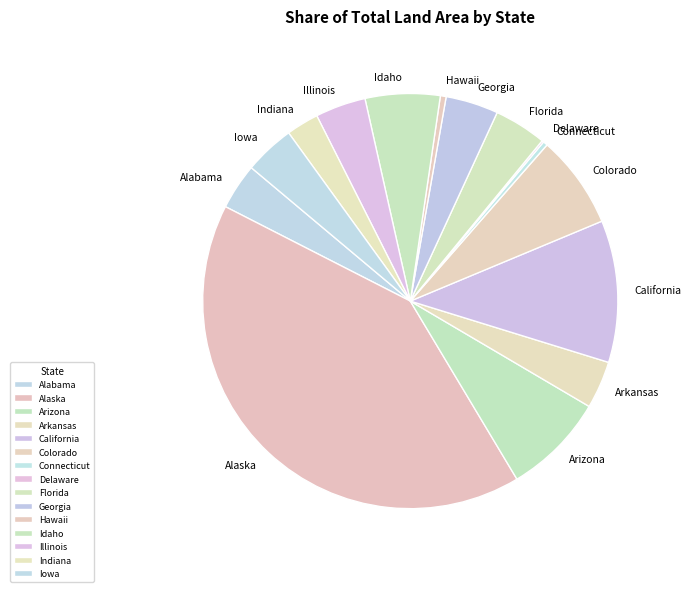

Does Arizona represent more than half of the total?

No